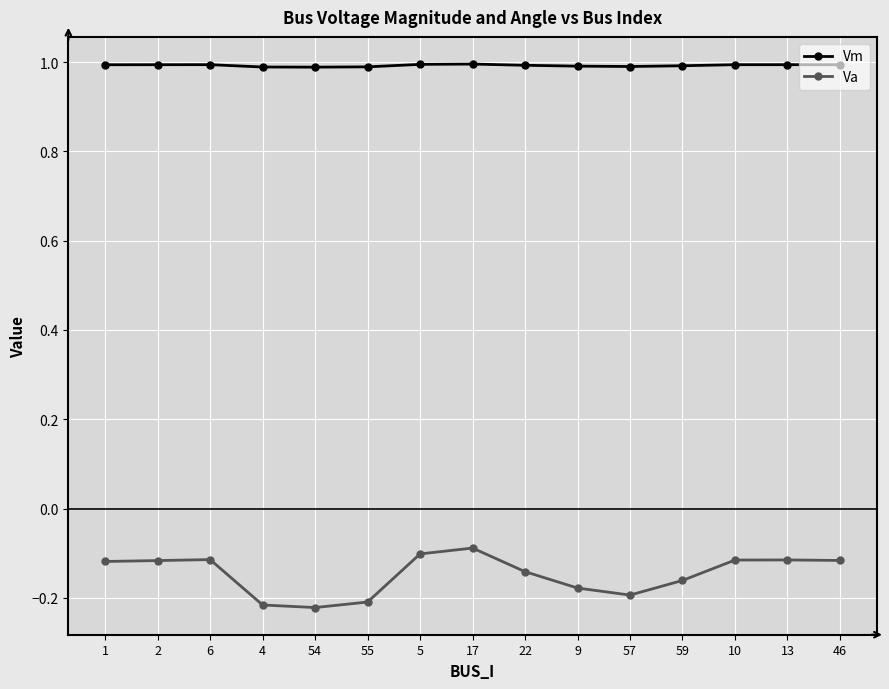

Is this an area chart (filled region under the line)?

No